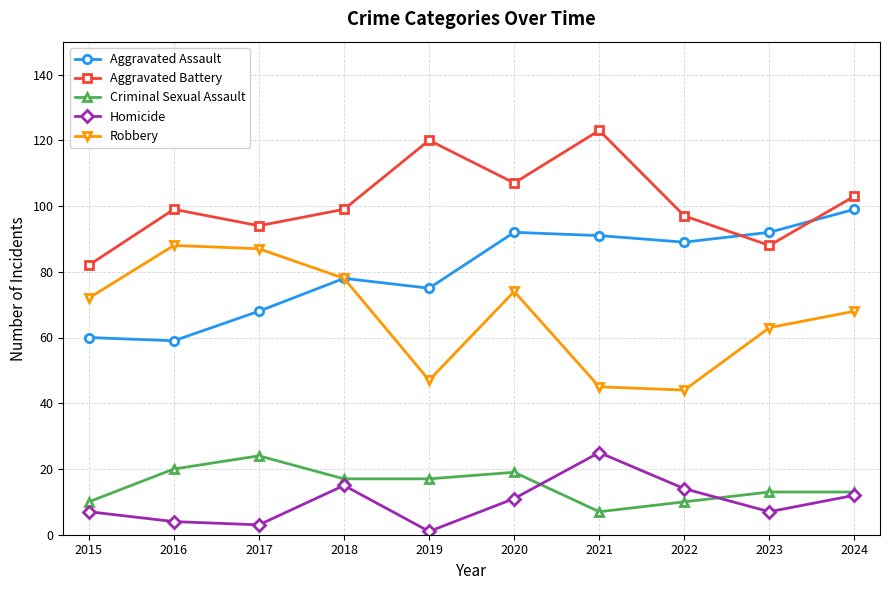

What is the greatest value displayed?

123